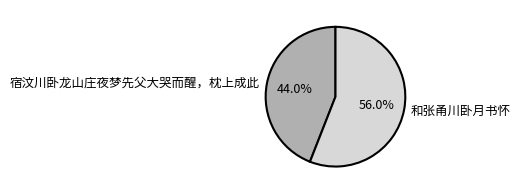

To the nearest percent, what is the difference between the 和张甬川卧月书怀 and 宿汶川卧龙山庄夜梦先父大哭而醒，枕上成此 slice percentages?

12%